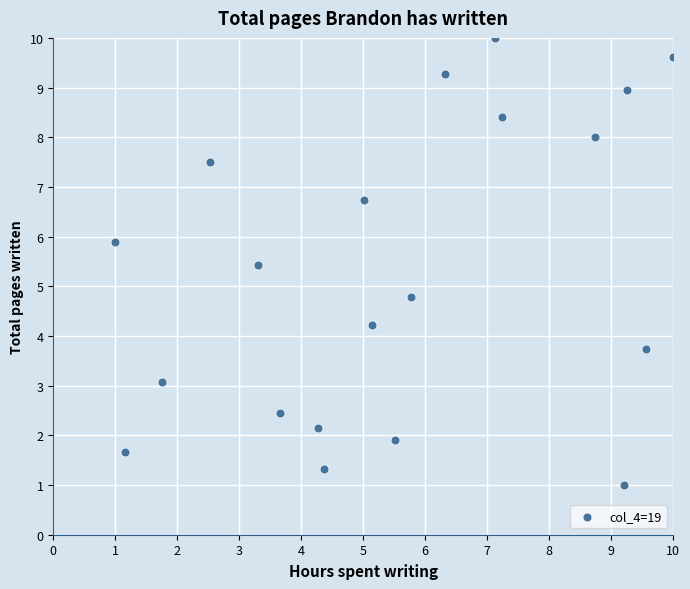

What is the range of Y values (max minus min)?

9.0